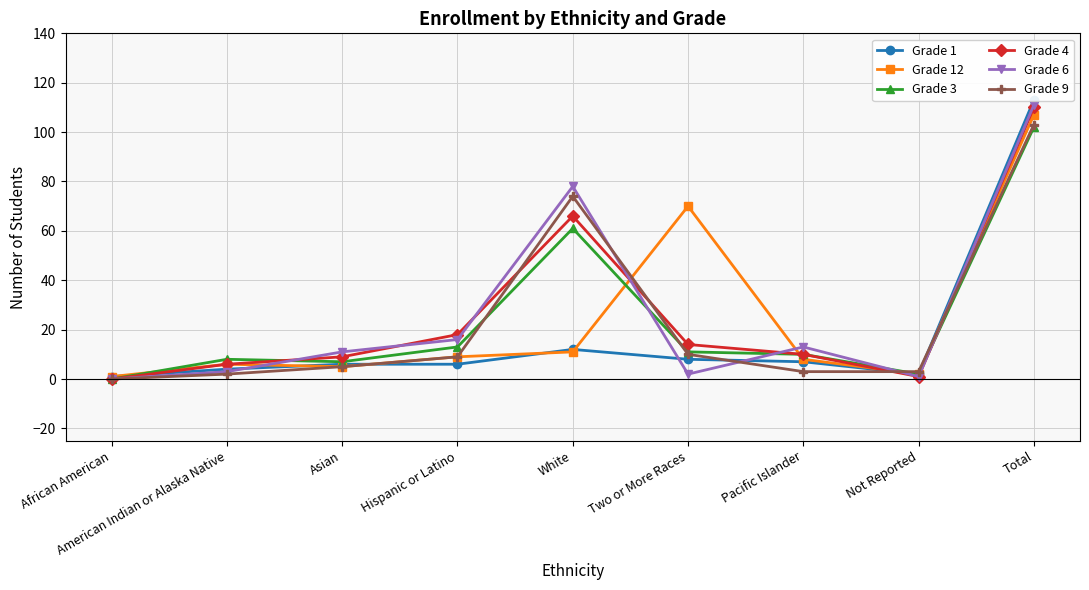

The Grade 4 series shows 110 at Total. True or false?

True